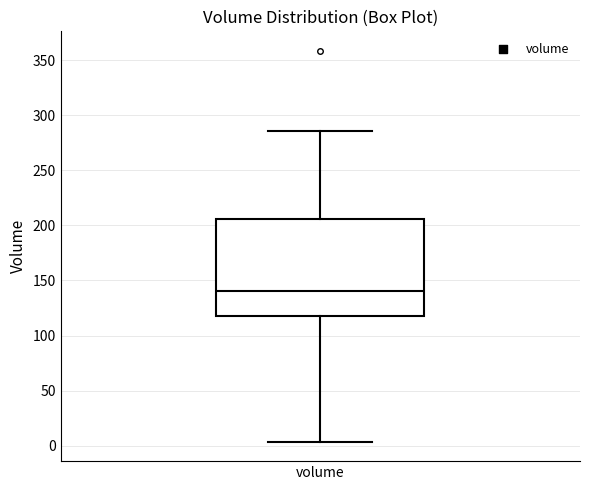

Where does the median line of the box for volume sit on the y-axis? The values are not printed on the chart, so give them approximately, as read against the axis.

140